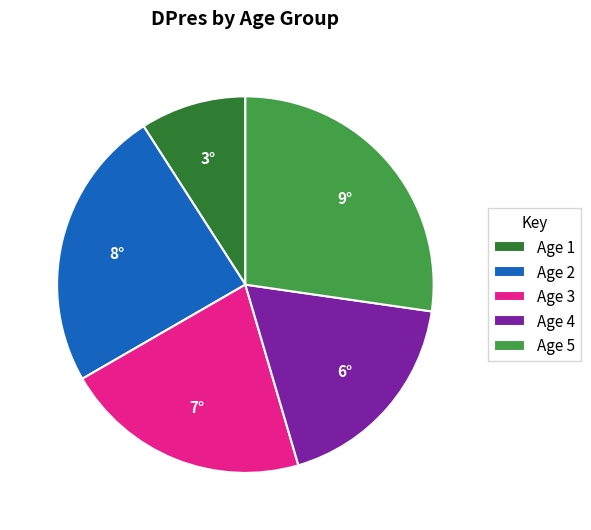

Is it true that Age 5 is 27% of the pie?

True